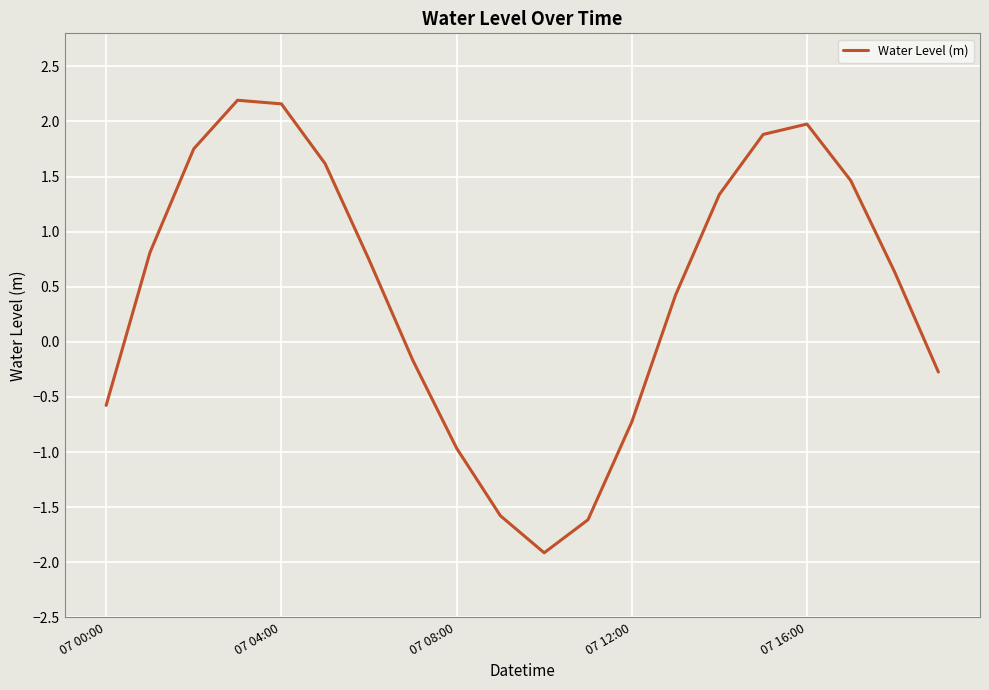

What is the greatest value displayed?

2.2